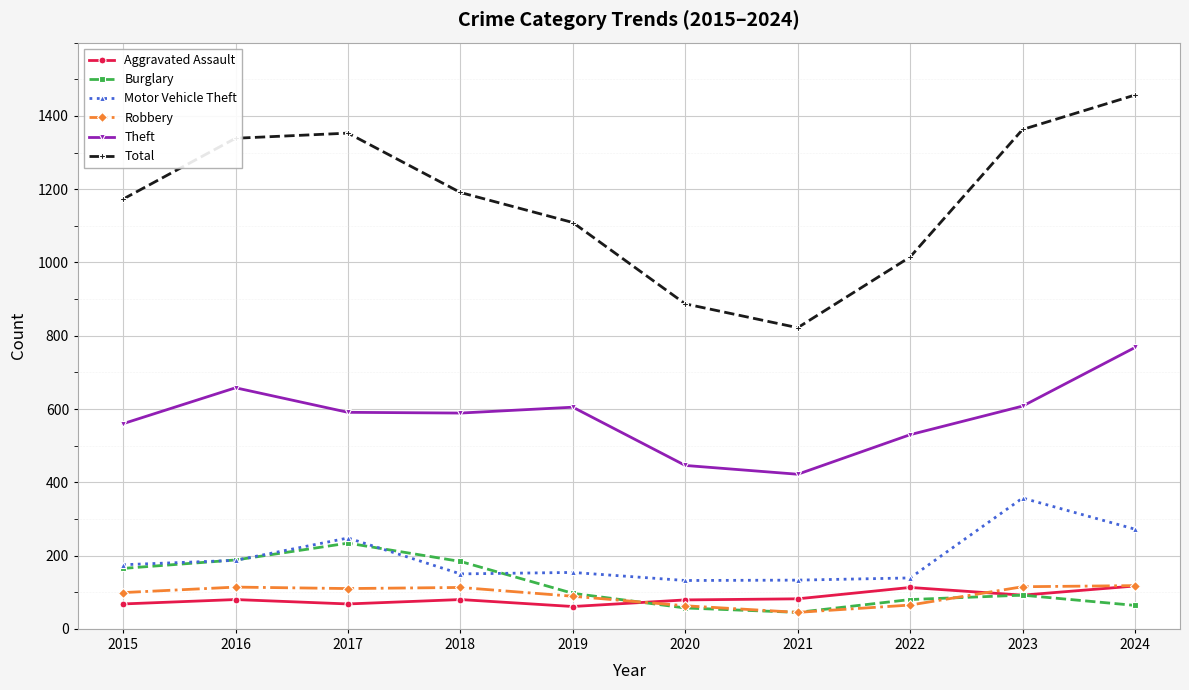

What is the difference between the maximum and minimum values in the Motor Vehicle Theft series?

225